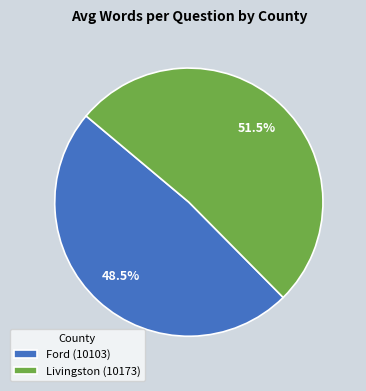

How many slices are in this pie chart?

2